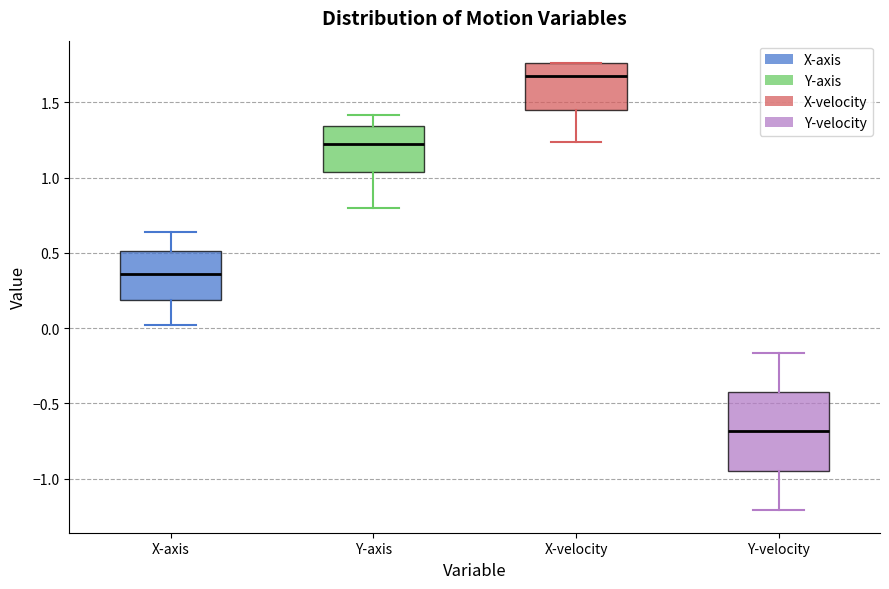

Where is the lower edge of the box for Y-axis on the y-axis? The values are not printed on the chart, so give them approximately, as read against the axis.

1.05